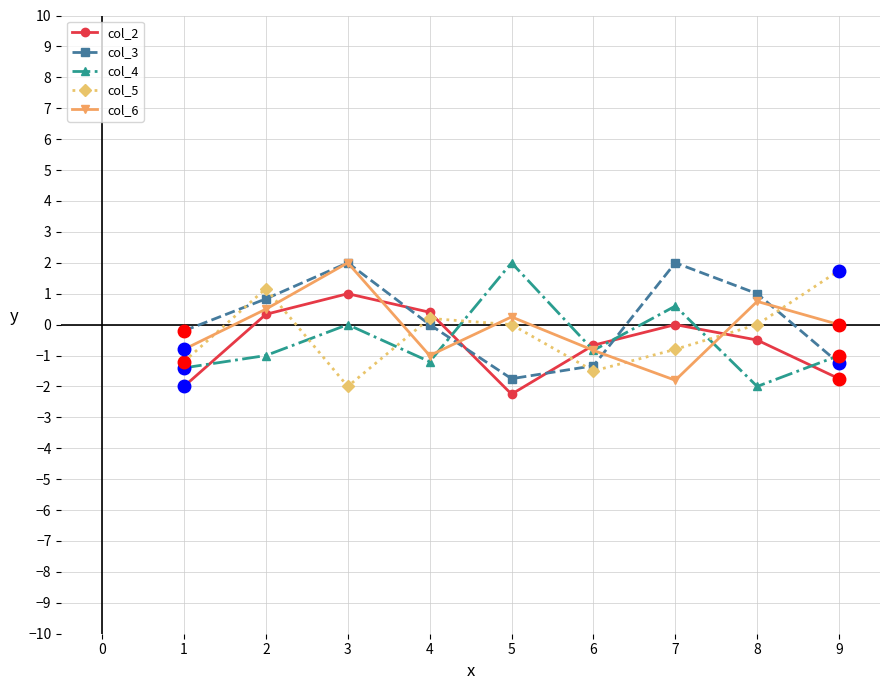

What is the difference between the col_3 values at 6 and 3?

3.3